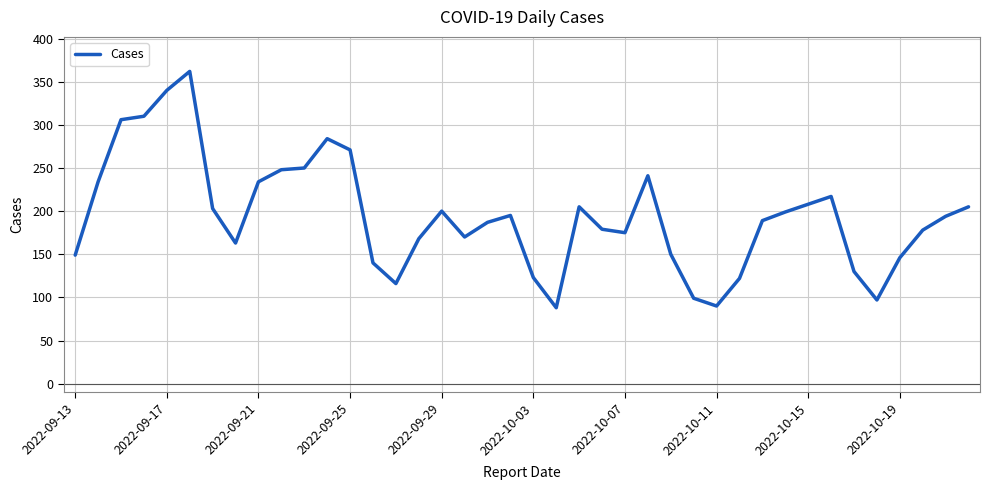

What is the minimum value shown in the chart?

88